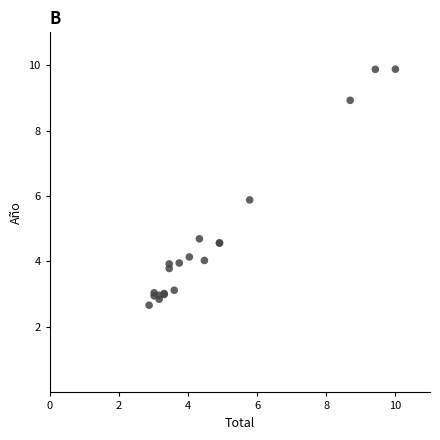

What Y value in the scatter plot is closest to 6?

5.9